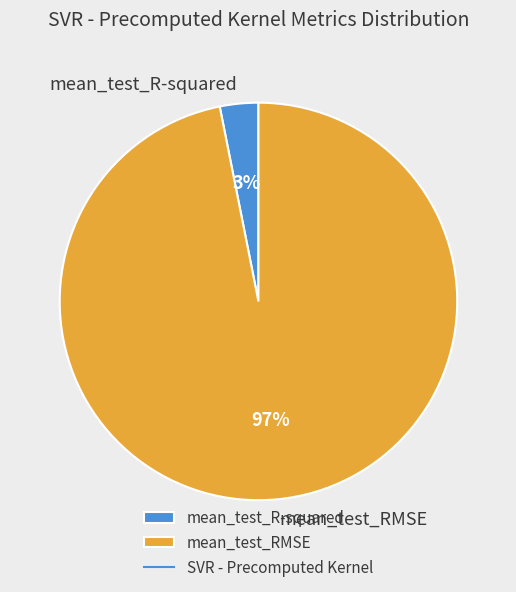

Is it true that mean_test_RMSE is 89% of the pie?

False